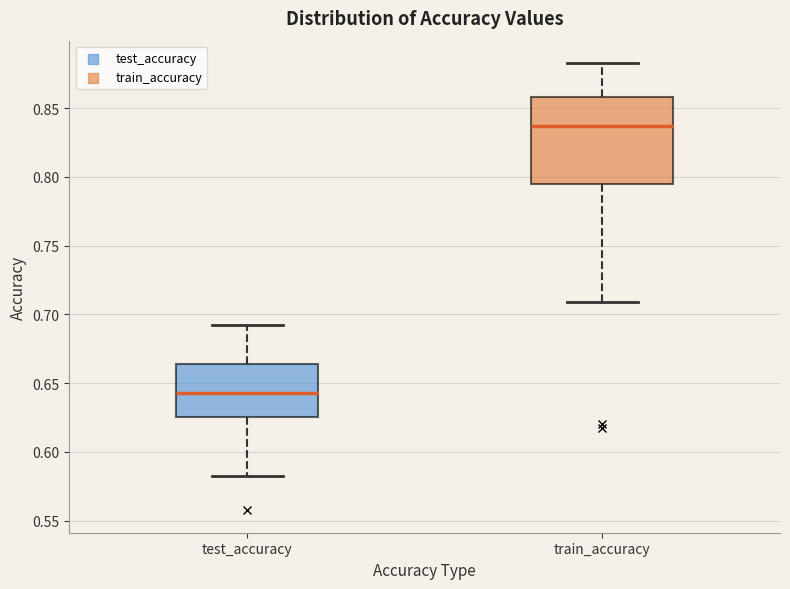

Reading left to right, read every box against the y-axis: the position of its median line, the range the box covers, and the ends of its whiskers. The values are not printed on the chart, so give them approximately, as read against the axis.

test_accuracy: median 0.645, box 0.625 to 0.665, whiskers 0.580 to 0.690
train_accuracy: median 0.835, box 0.795 to 0.860, whiskers 0.710 to 0.885